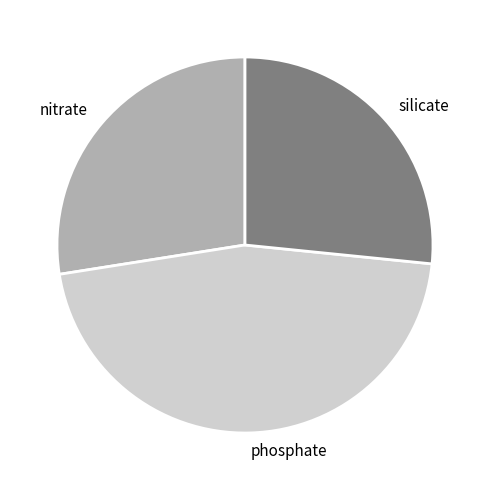

Combined, do phosphate and silicate account for over 50%?

Yes